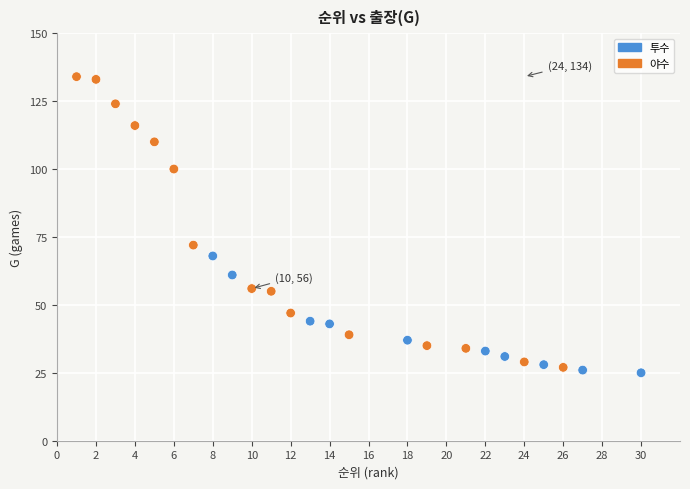

What Y value in the scatter plot is closest to 79?

72